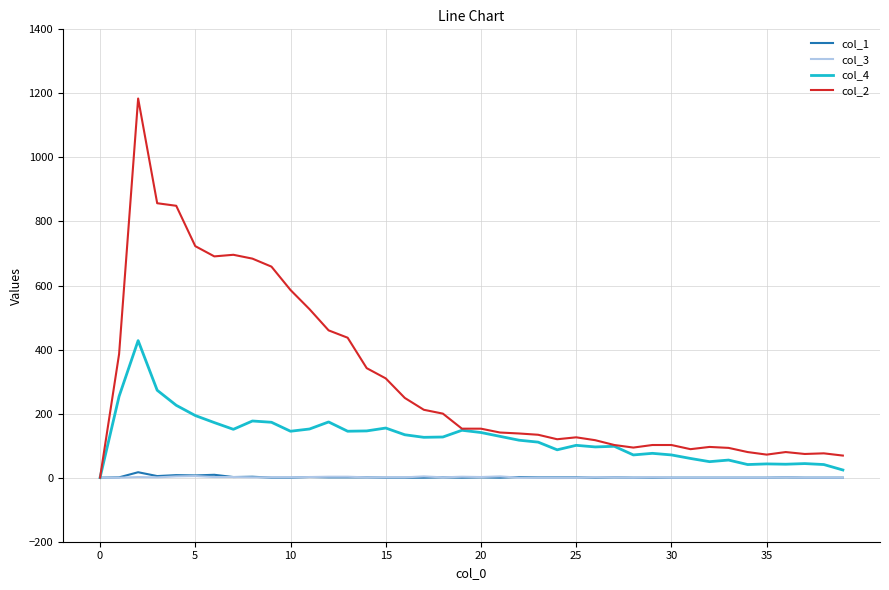

Which series has the largest range (max minus min)?

col_2